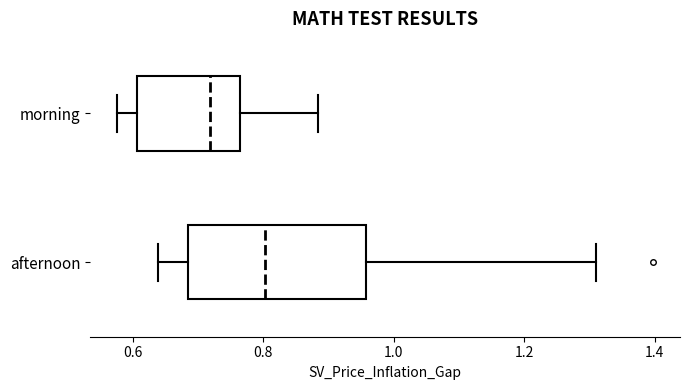

Reading bottom to top, transcribe this box plot: for each box, give where its median line is, the range the box spans, and where its two whiskers end, as read against the x-axis. The values are not printed on the chart, so give them approximately, as read against the axis.

afternoon: median 0.80, box 0.68 to 0.96, whiskers 0.64 to 1.32
morning: median 0.72, box 0.60 to 0.76, whiskers 0.58 to 0.88